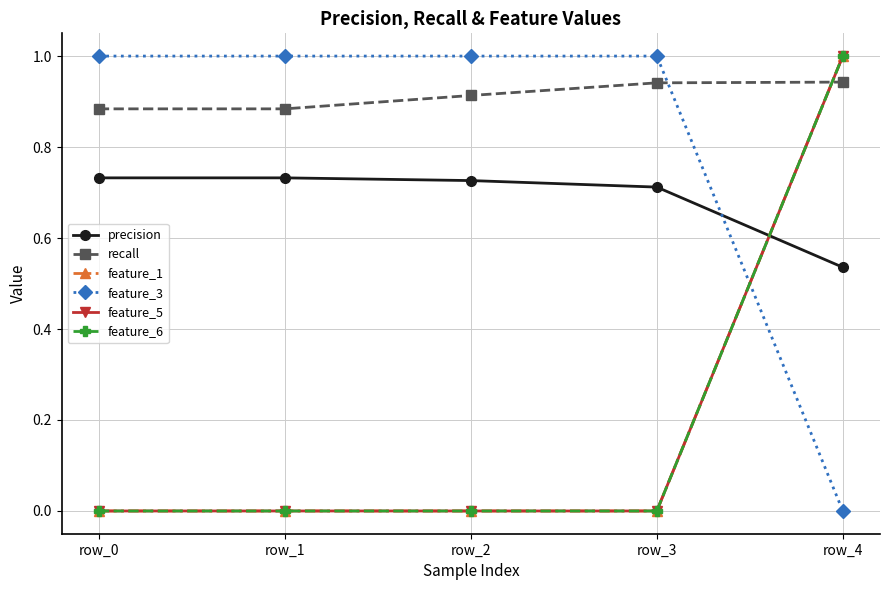

True or false: feature_3 has a value of 1.7 at row_1.

False